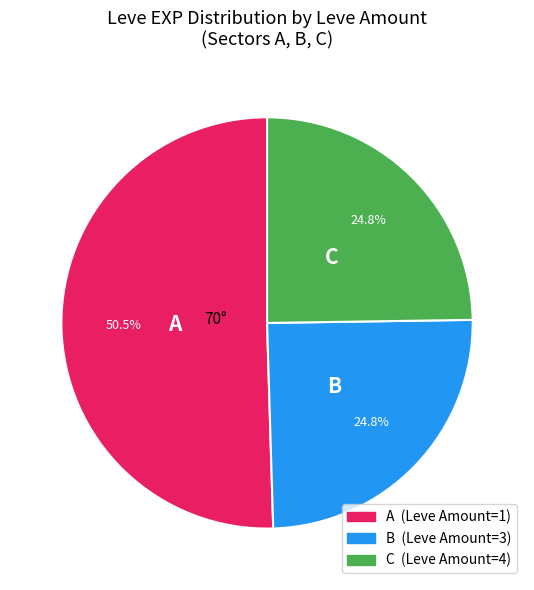

Is there any slice that represents more than half of the pie?

Yes